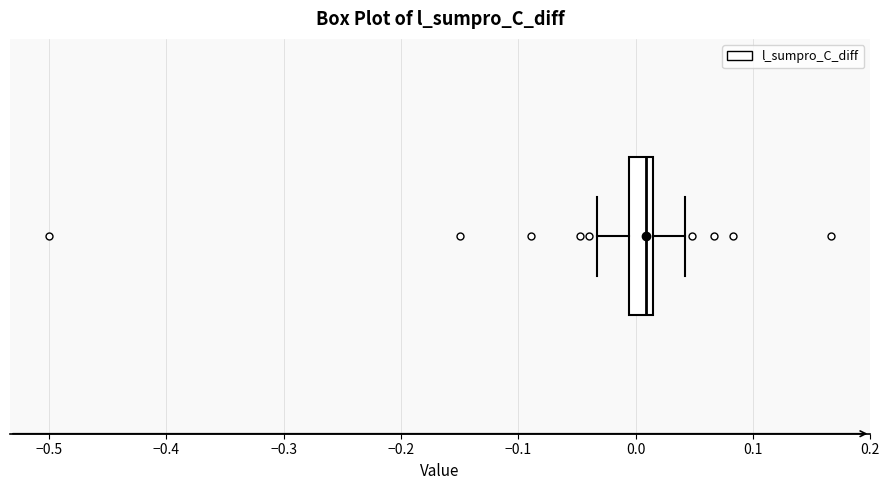

Where does the right whisker of the box end on the x-axis? The values are not printed on the chart, so give them approximately, as read against the axis.

0.04